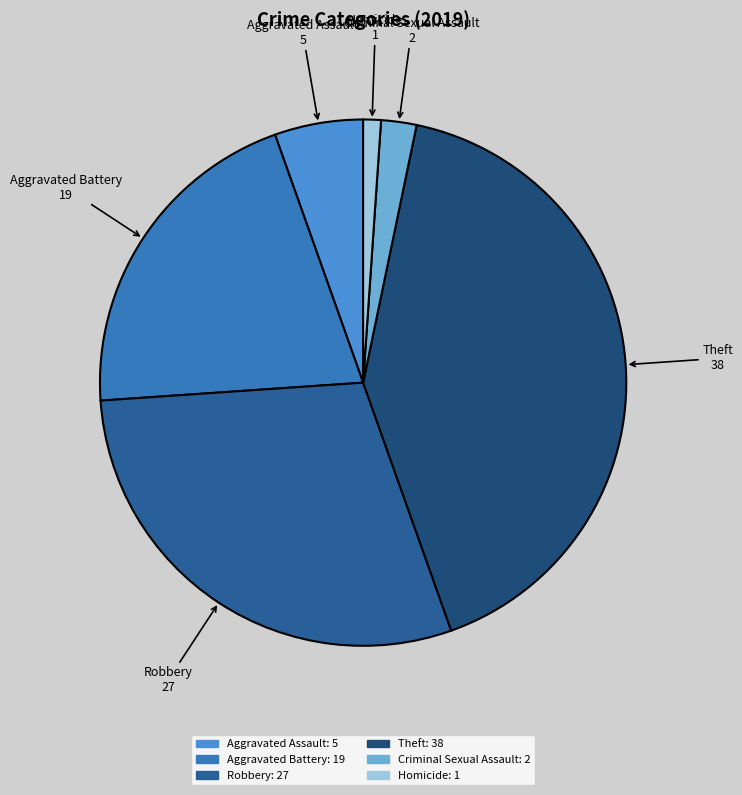

Is the sum of Aggravated Assault and Robbery greater than half?

No